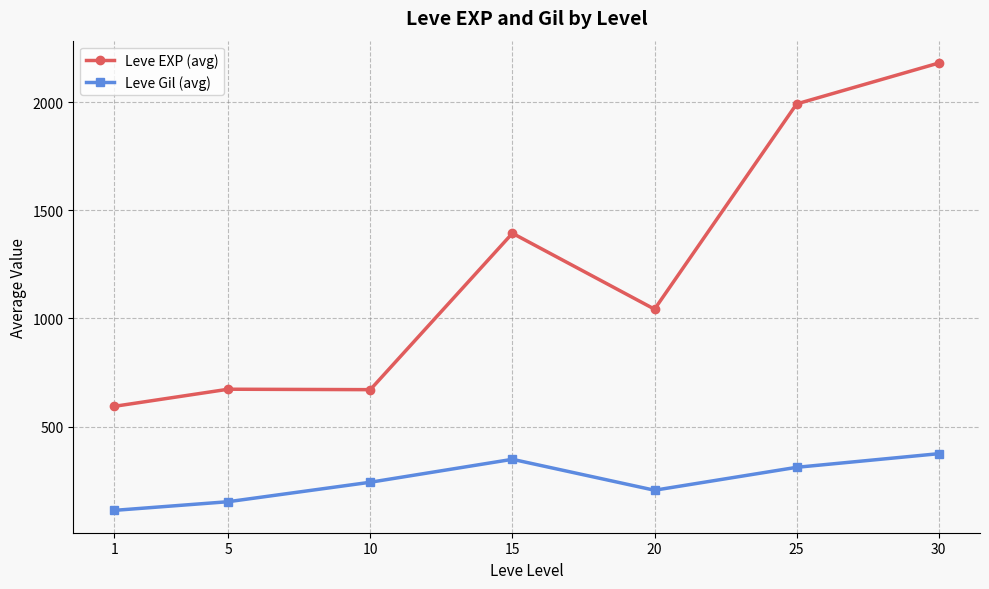

What is the difference between the second highest and second lowest values in the Leve Gil (avg) series?

196